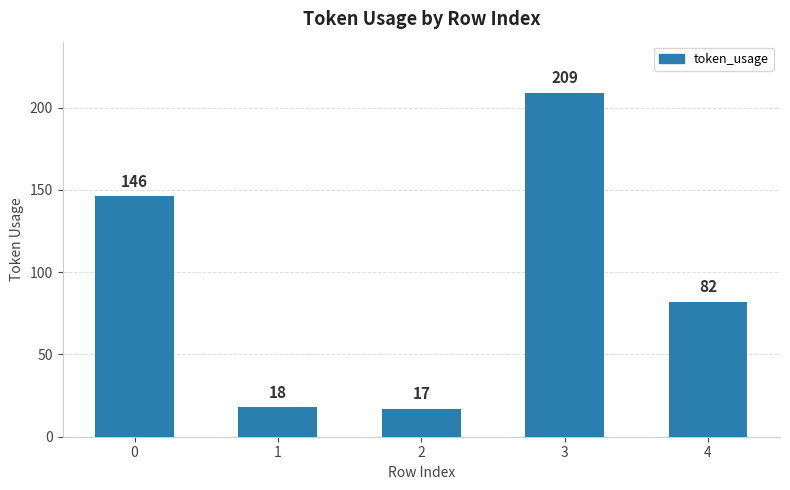

List the labels in order of value, largest first.

3, 0, 4, 1, 2